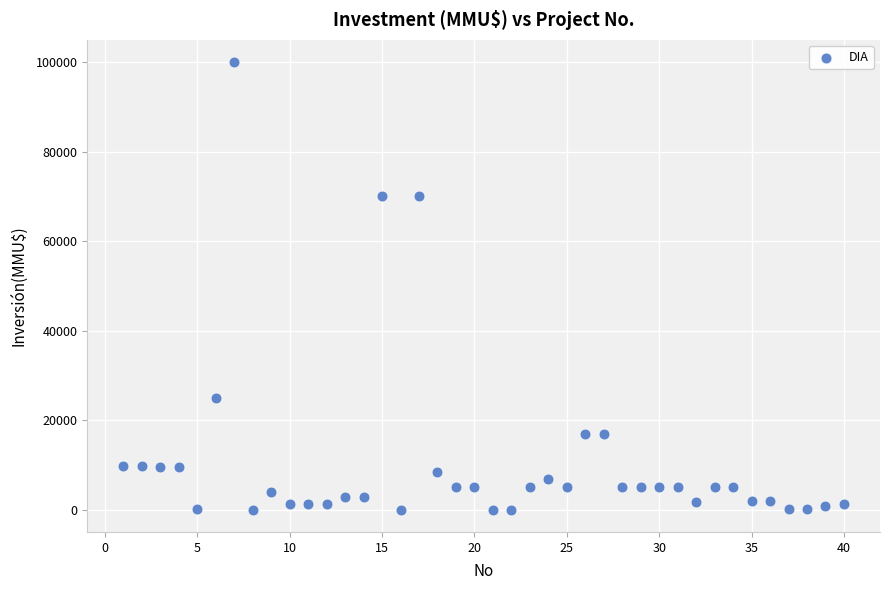

What is the range of Y values (max minus min)?

100000